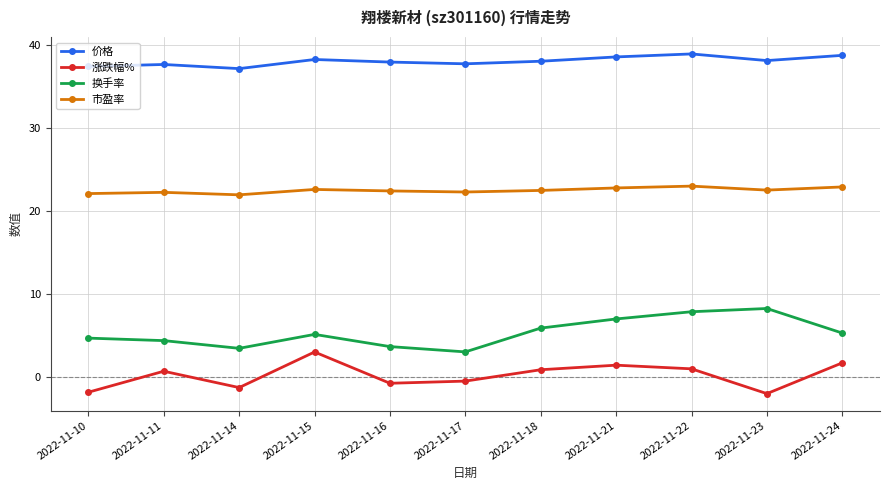

The value of 价格 at 2022-11-21 is 38.5. True or false?

True